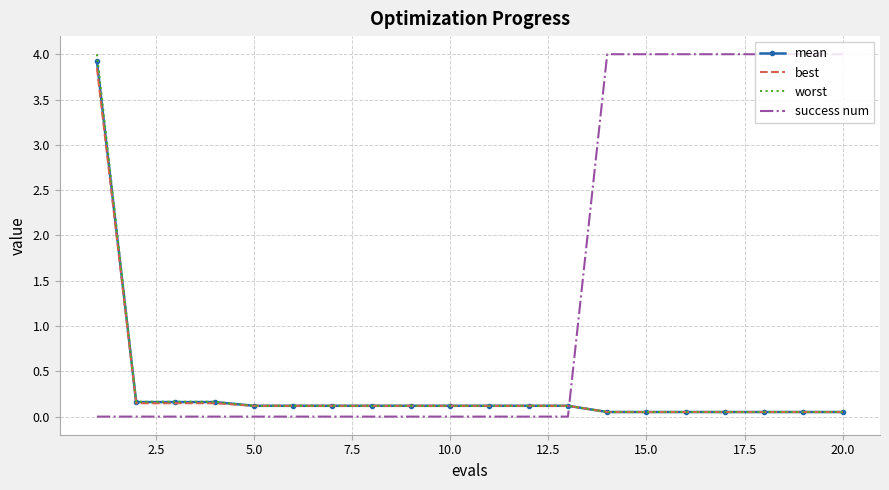

Which series has the largest range (max minus min)?

success num